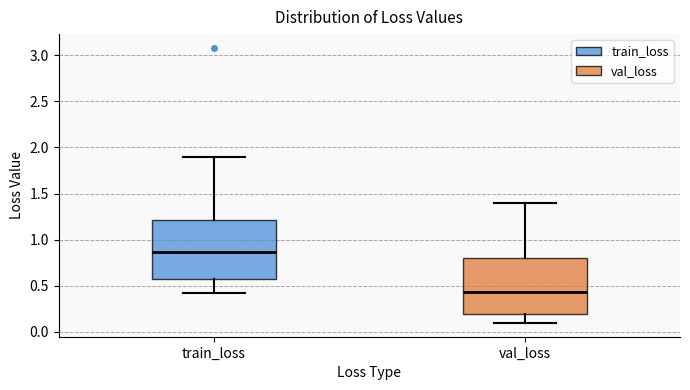

Reading left to right, read every box against the y-axis: the position of its median line, the range the box covers, and the ends of its whiskers. The values are not printed on the chart, so give them approximately, as read against the axis.

train_loss: median 0.85, box 0.55 to 1.20, whiskers 0.40 to 1.90
val_loss: median 0.45, box 0.20 to 0.80, whiskers 0.10 to 1.40